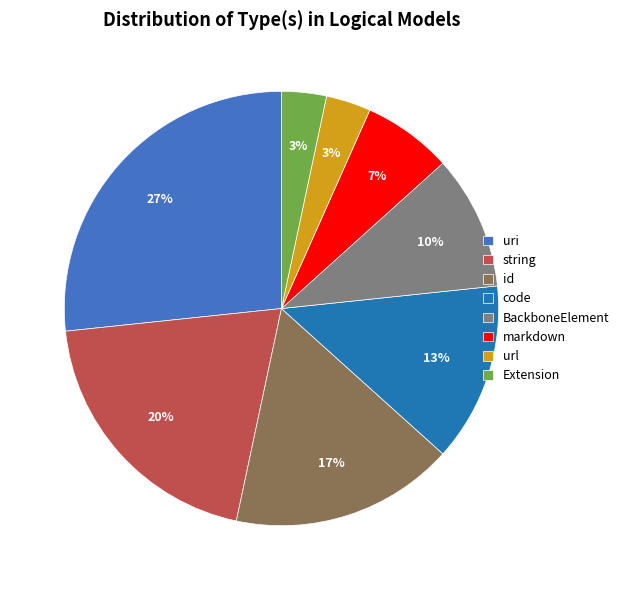

Count the number of slices in the pie.

8